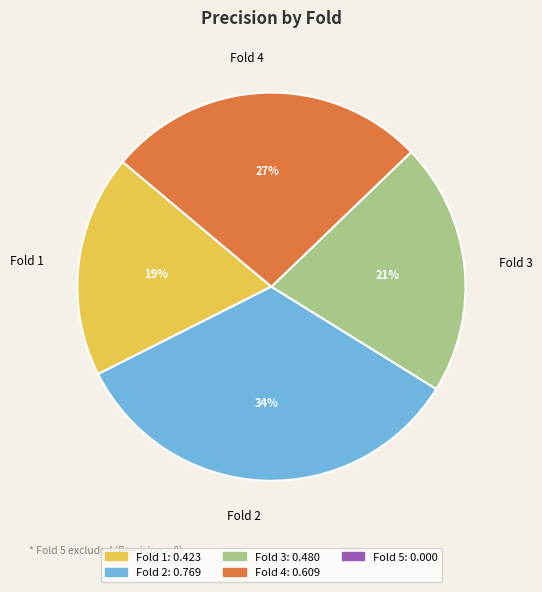

How many slices are in this pie chart?

4